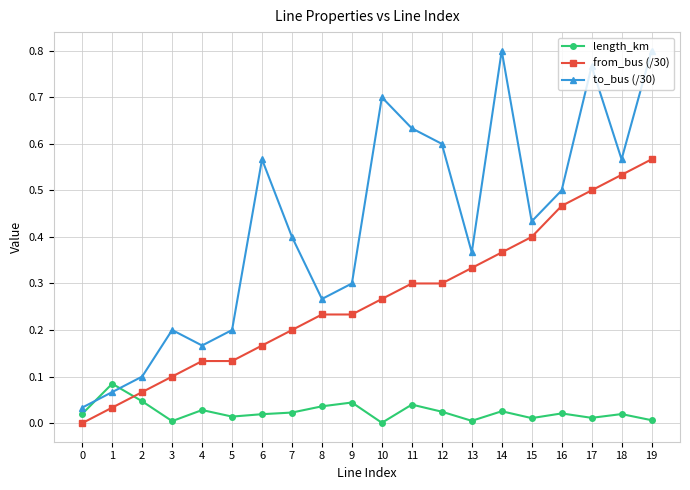

List the series in order of their overall mean, highest first.

to_bus (/30), from_bus (/30), length_km